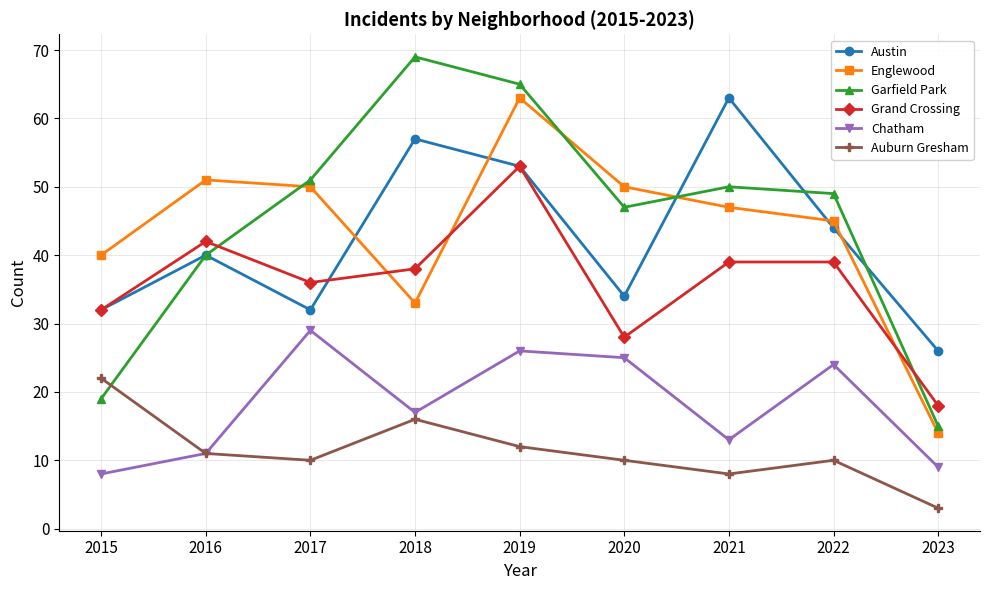

Is this an area chart (filled region under the line)?

No